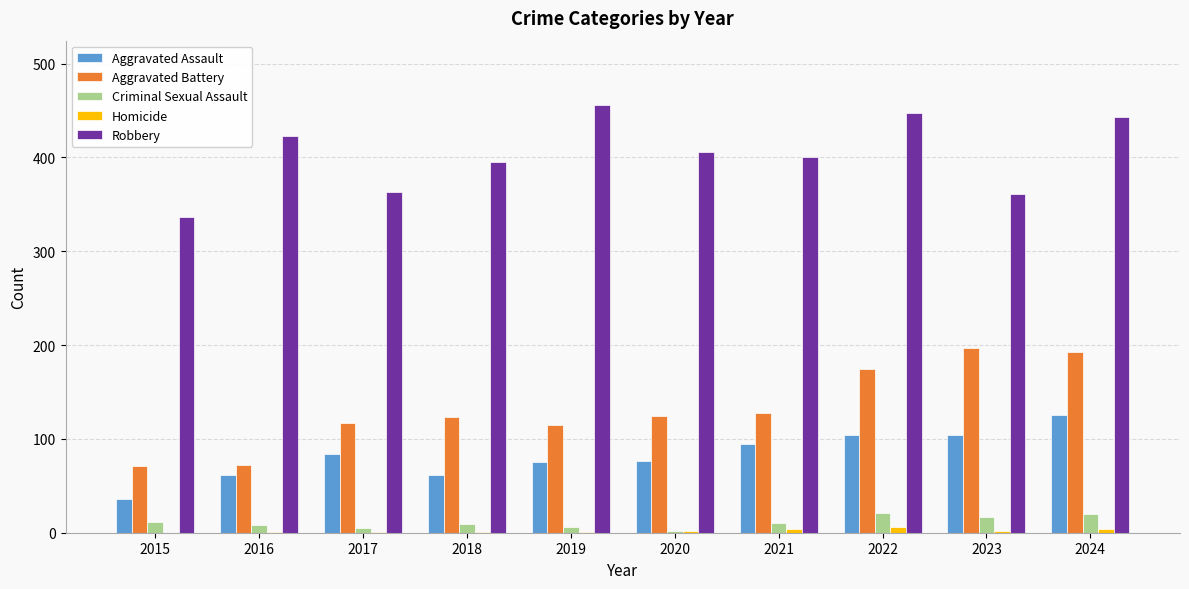

Is the value of Homicide at 2016 greater than the value of Criminal Sexual Assault at 2024?

No